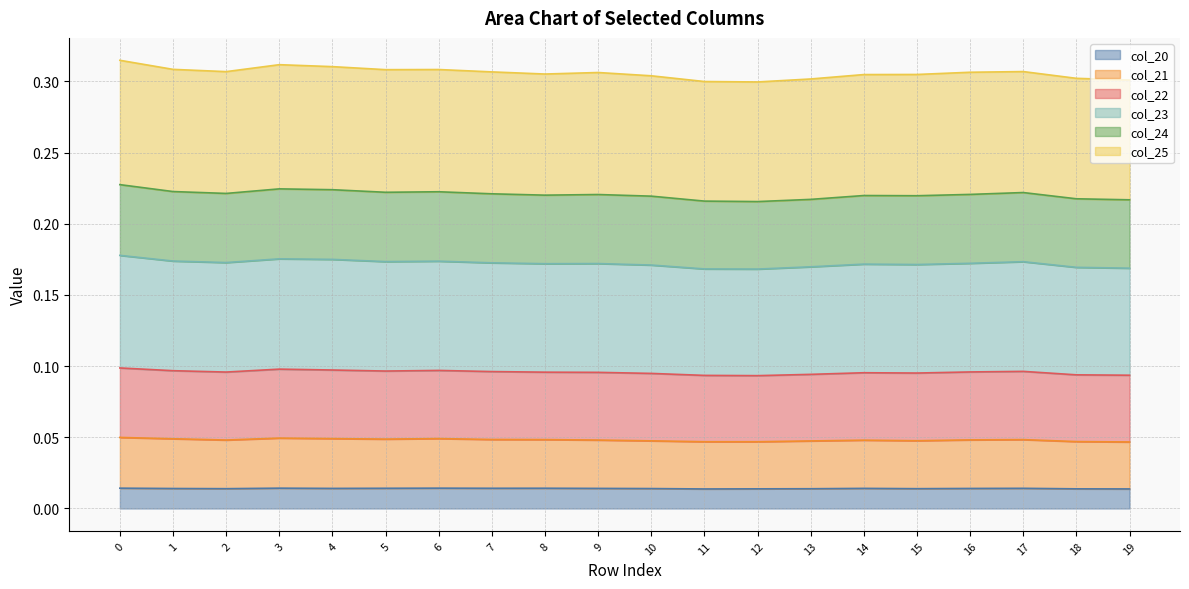

The value of col_23 at 3 is 0.1. True or false?

False